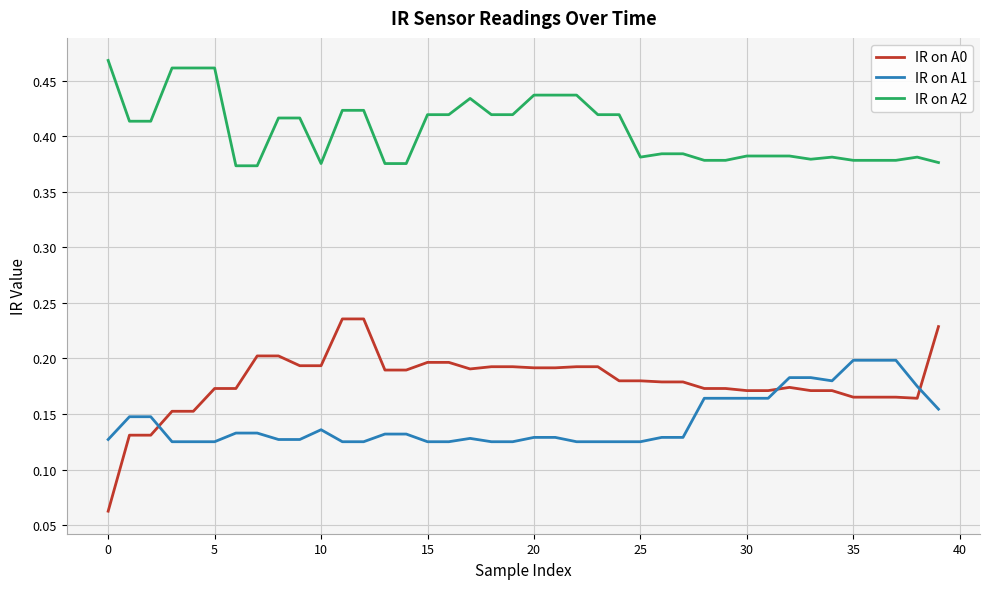

Is this an area chart (filled region under the line)?

No